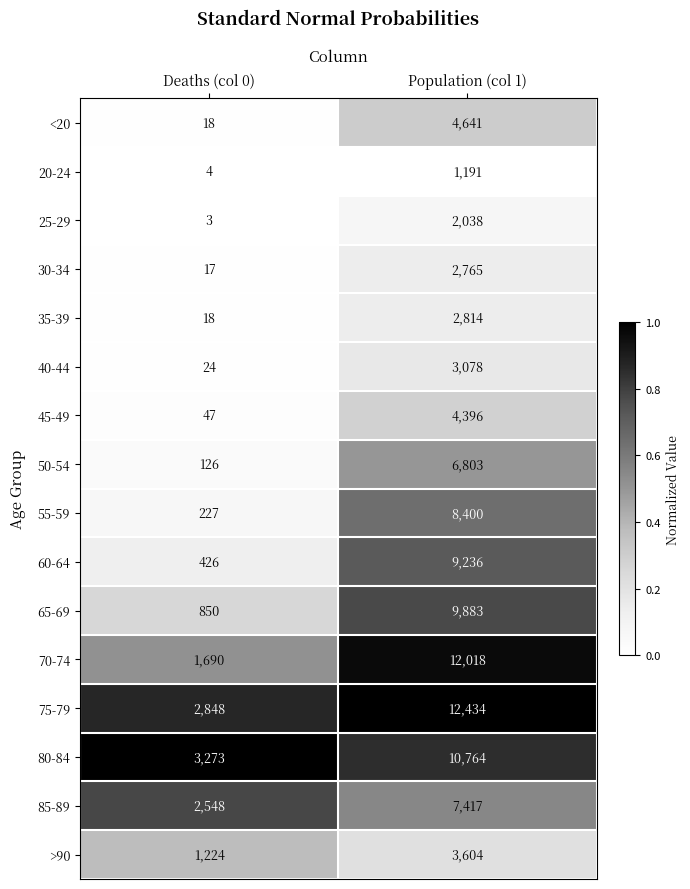

List the labels in order of 20-24 value, largest first.

Population (col 1), Deaths (col 0)